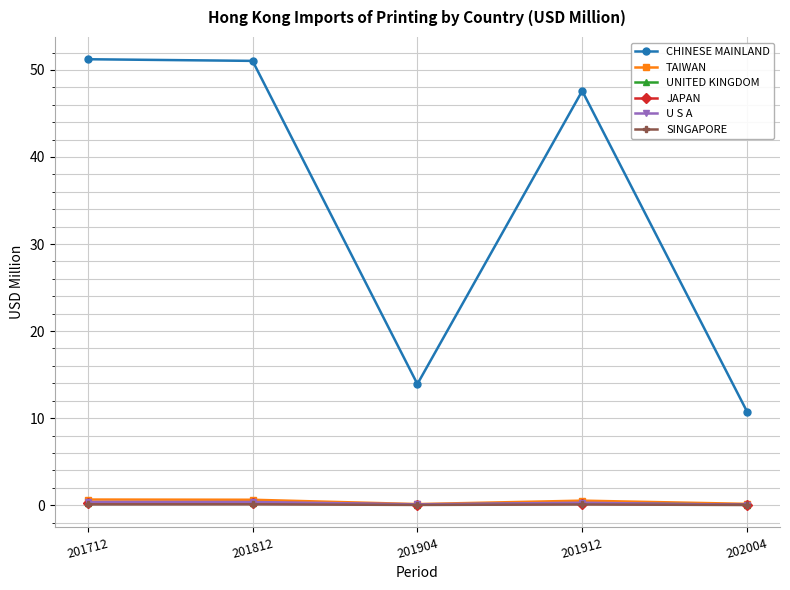

How many lines are shown in the chart?

6